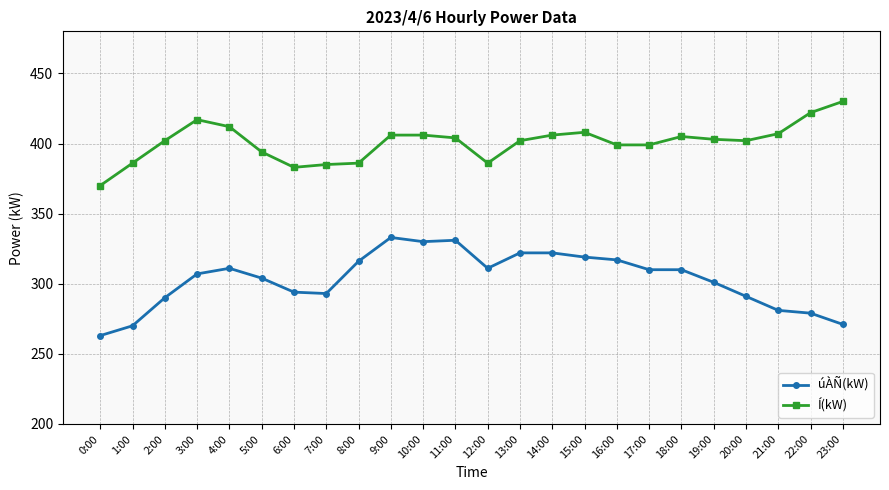

What is the difference between the second highest and second lowest values in the úÀÑ(kW) series?

61